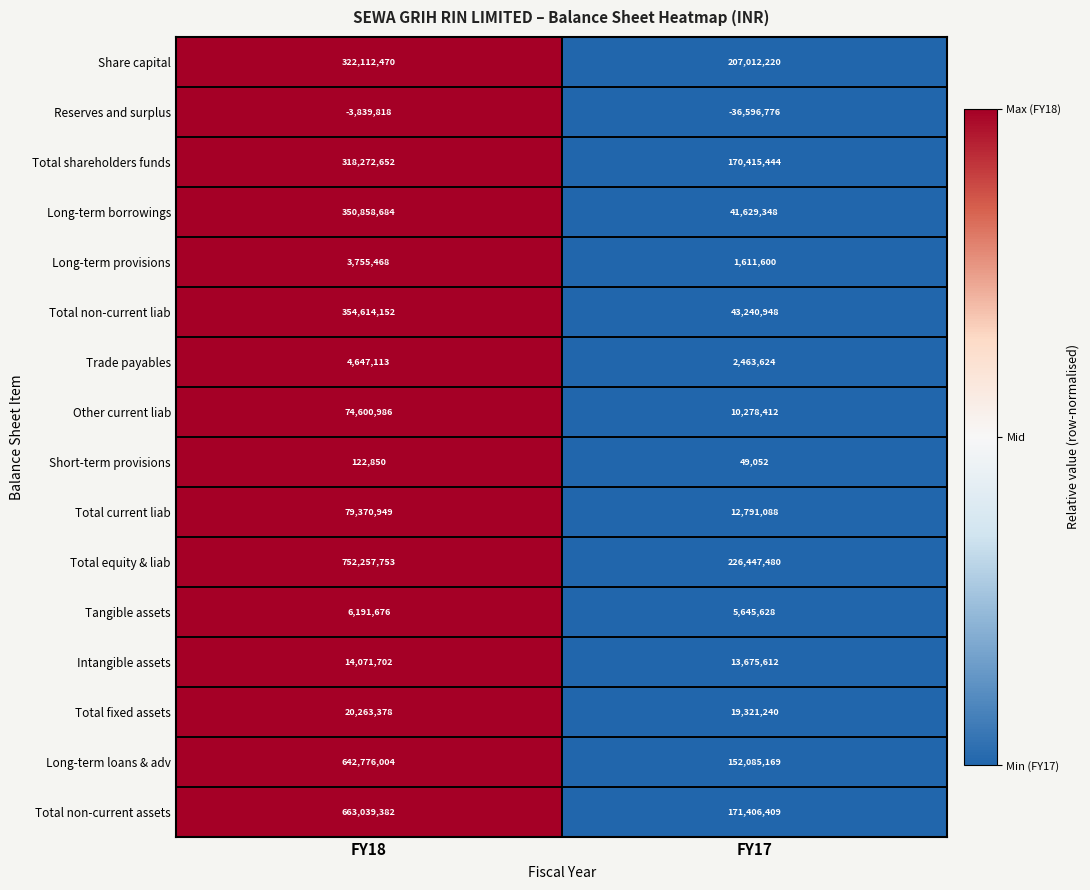

Which series has the widest spread of values?

Total equity & liab